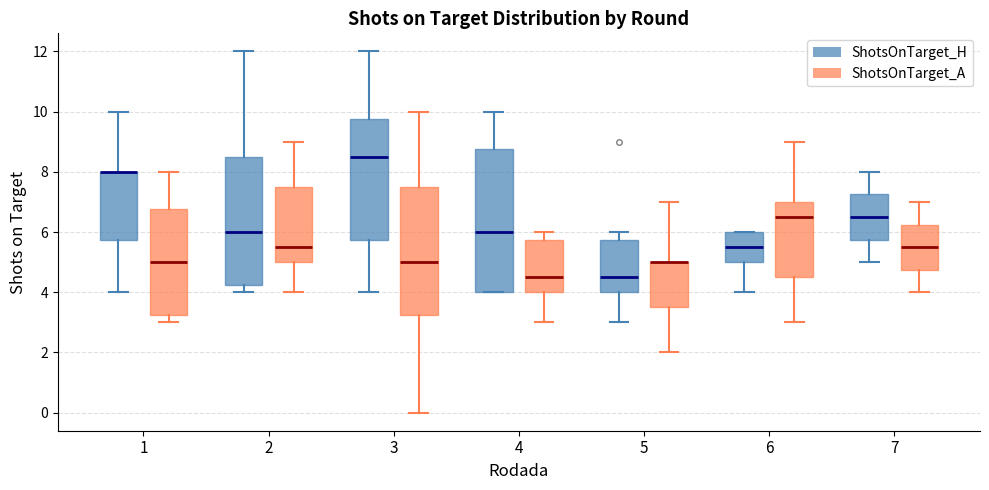

Where does the median line of the box for 6 (ShotsOnTarget_H) sit on the y-axis? The values are not printed on the chart, so give them approximately, as read against the axis.

5.6